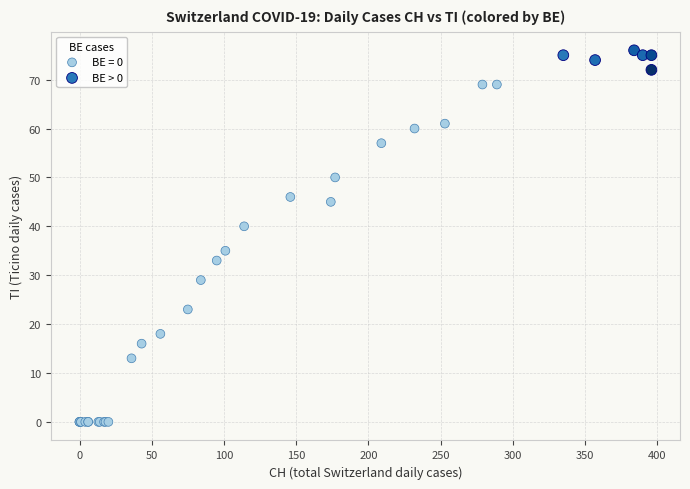

Which series reaches the minimum Y coordinate?

BE = 0